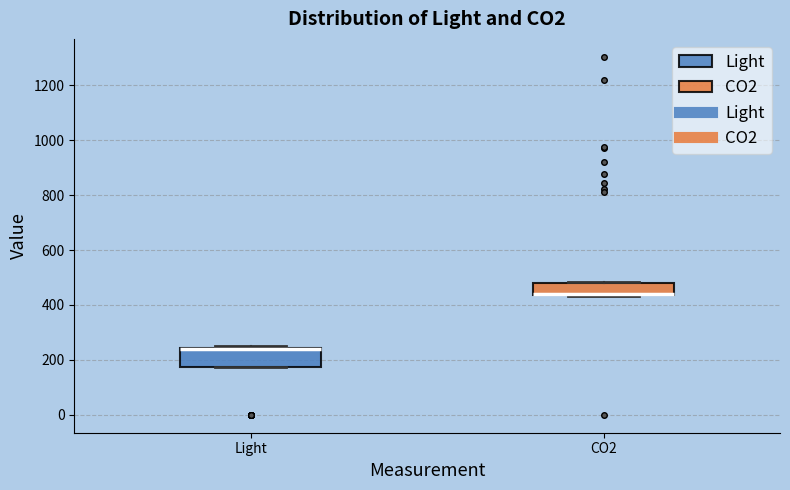

Where is the lower edge of the box for CO2 on the y-axis? The values are not printed on the chart, so give them approximately, as read against the axis.

440